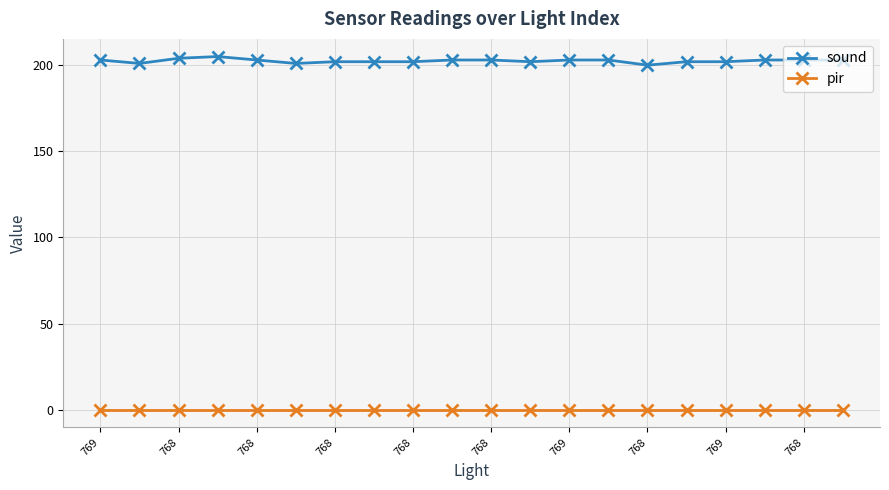

List the series in order of their peak value, lowest first.

pir, sound